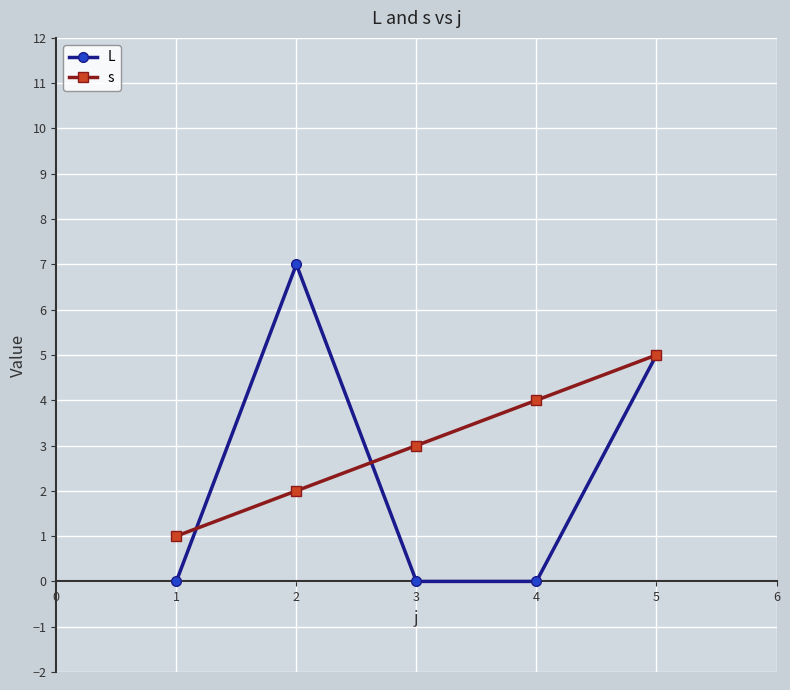

How many categories are shown in the chart?

5